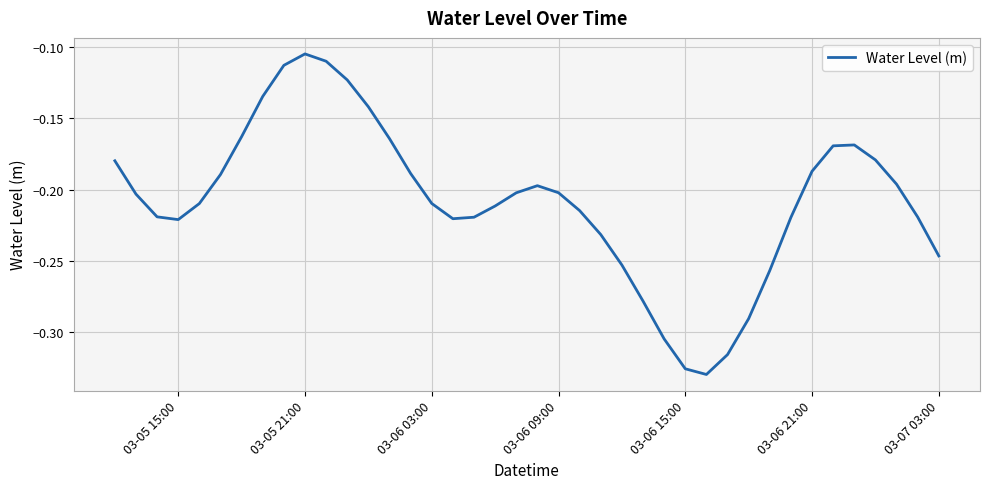

How many lines are shown in the chart?

1